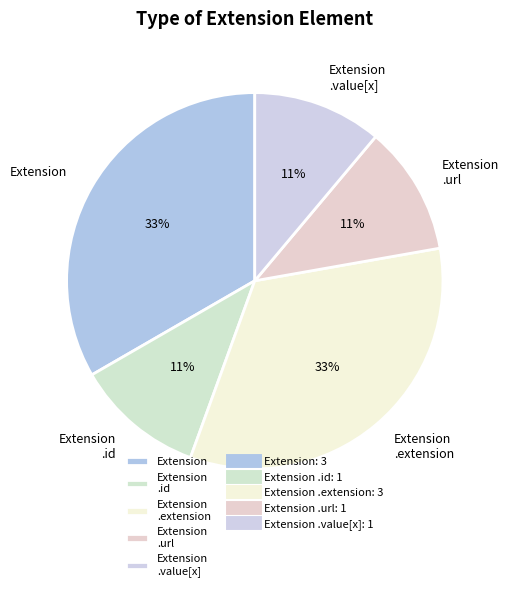

To the nearest percent, what is the average slice percentage?

20%